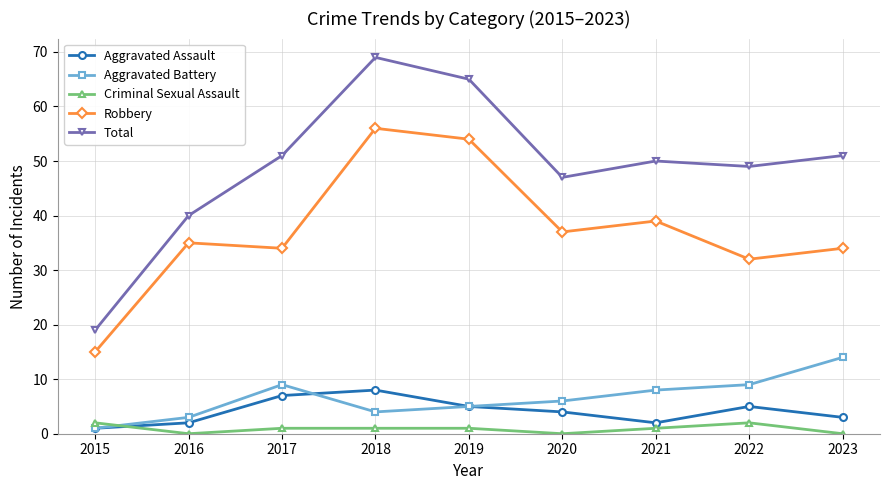

True or false: Aggravated Battery has a value of 11 at 2021.

False